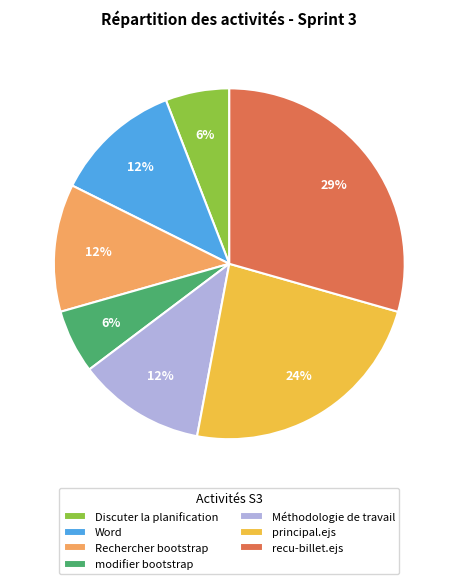

Is the sum of recu-billet.ejs and principal.ejs greater than half?

Yes